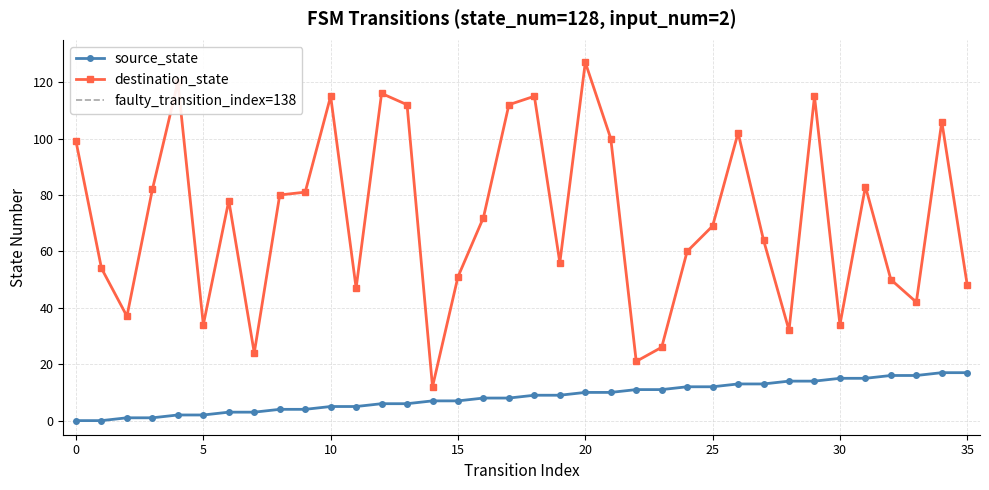

What is the spread (max minus min) of values at 5?

32